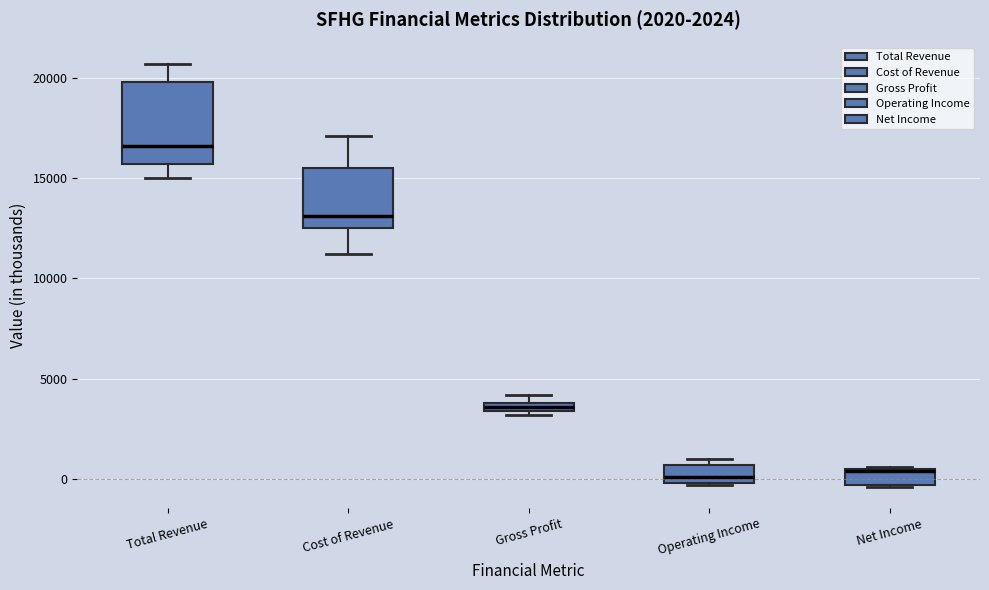

Comparing the boxes themselves (not the whiskers), which one is the tallest?

Total Revenue